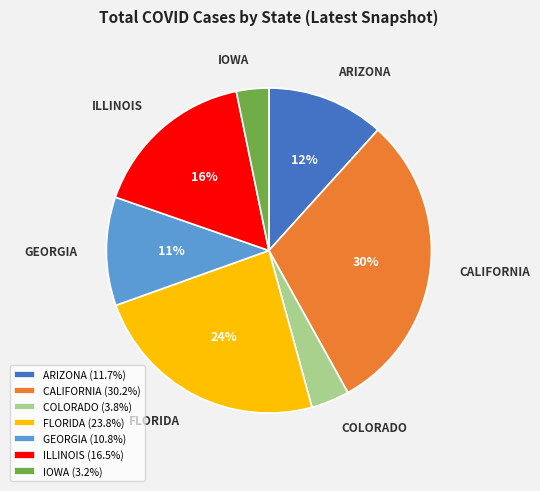

To the nearest percent, what portion does COLORADO represent?

4%